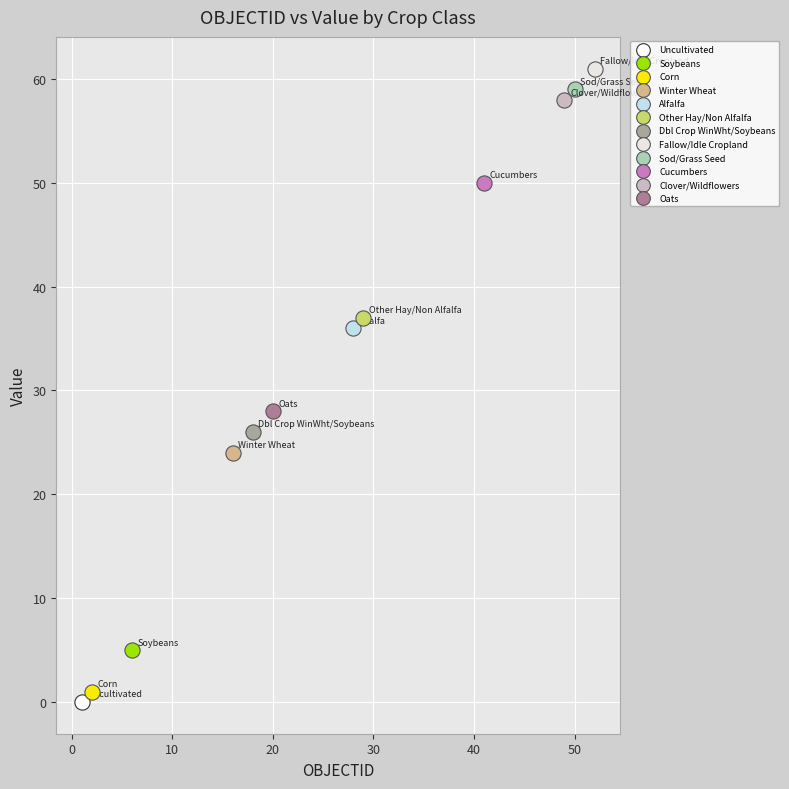

Which series reaches the maximum Y coordinate?

Fallow/Idle Cropland